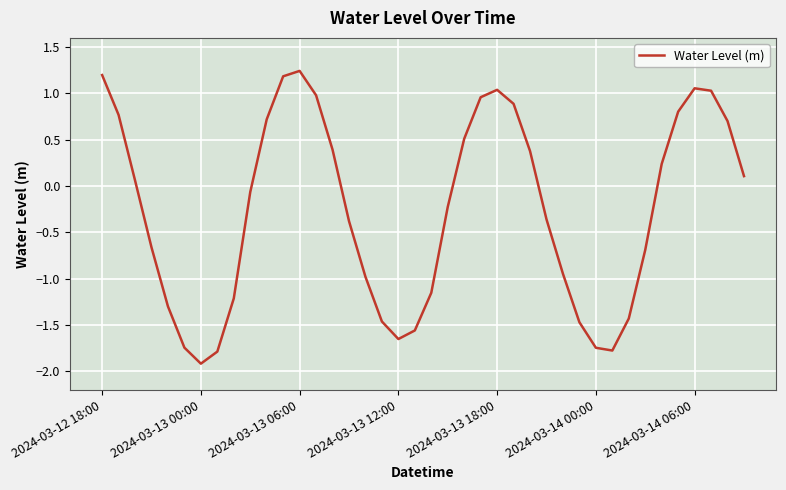

What is the minimum value shown in the chart?

-1.9